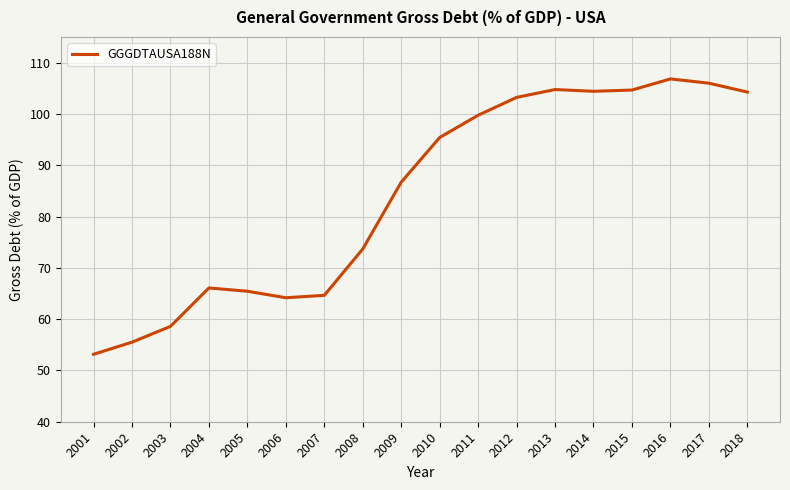

True or false: the data shows 29.5 at 2018.

False